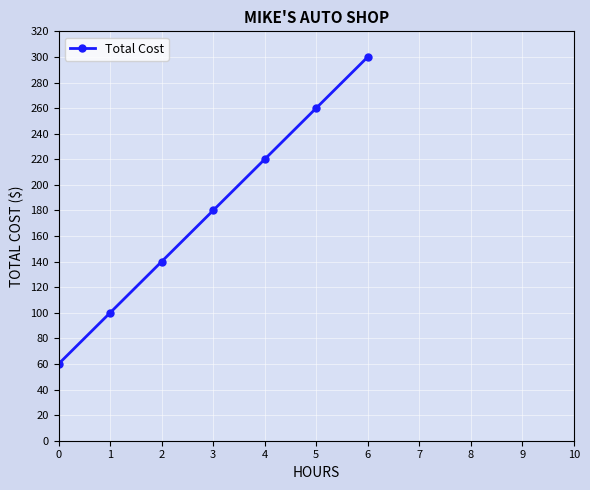

Rank the categories by value from lowest to highest.

0, 1, 2, 3, 4, 5, 6